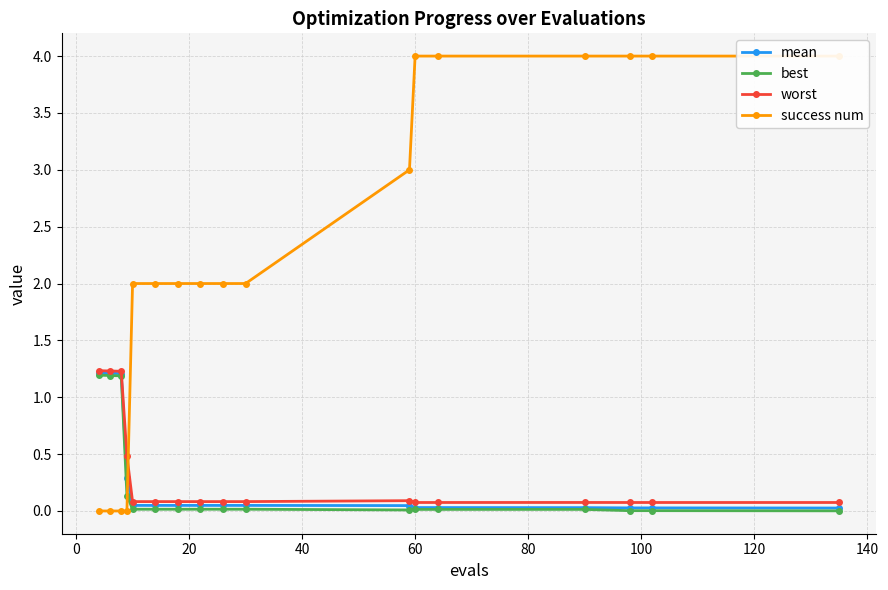

How many data points in success num are above 2?

7